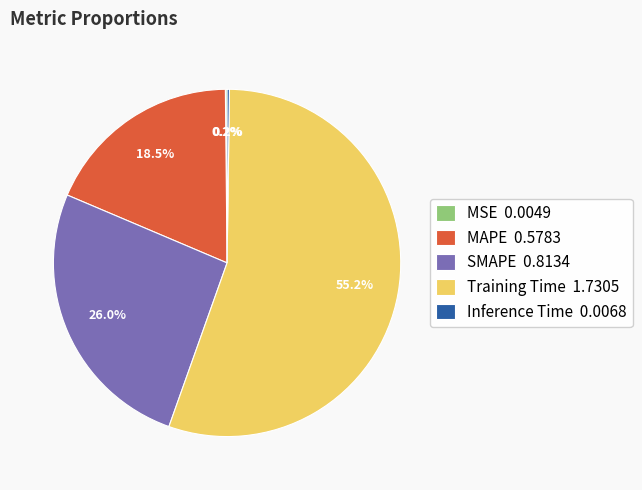

Between SMAPE 0.8134 and Training Time 1.7305, which is larger?

Training Time 1.7305